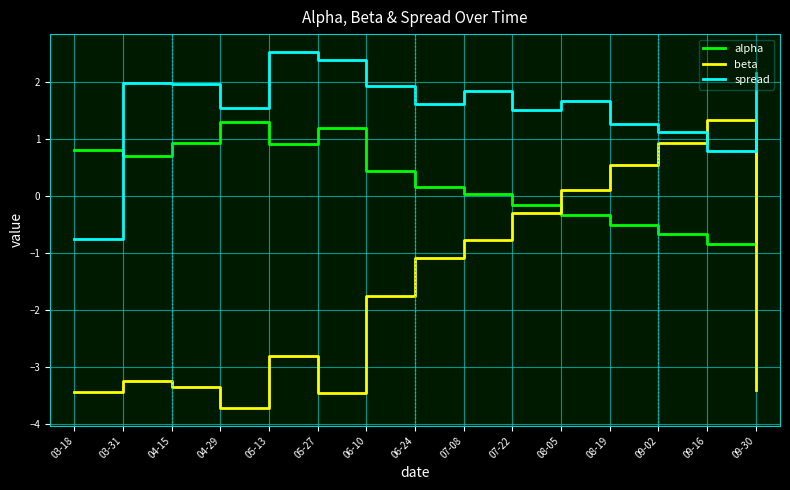

Rank the series at 04-29 from highest to lowest value.

spread, alpha, beta